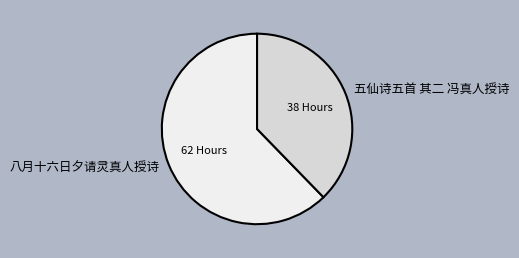

True or false: 五仙诗五首 其二 冯真人授诗 accounts for 27% of the total.

False